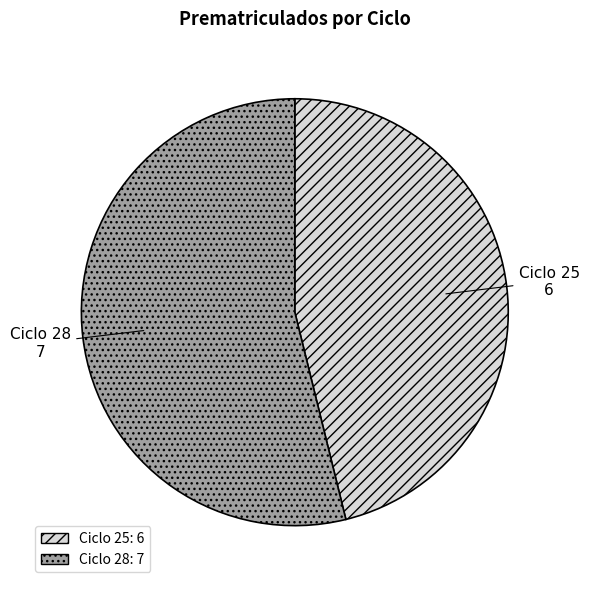

Count the number of slices in the pie.

2